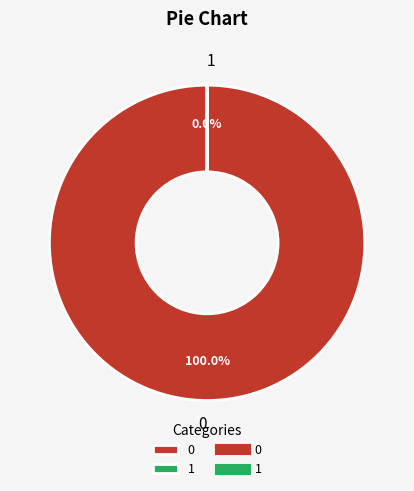

Is it true that 0 is 89% of the pie?

False